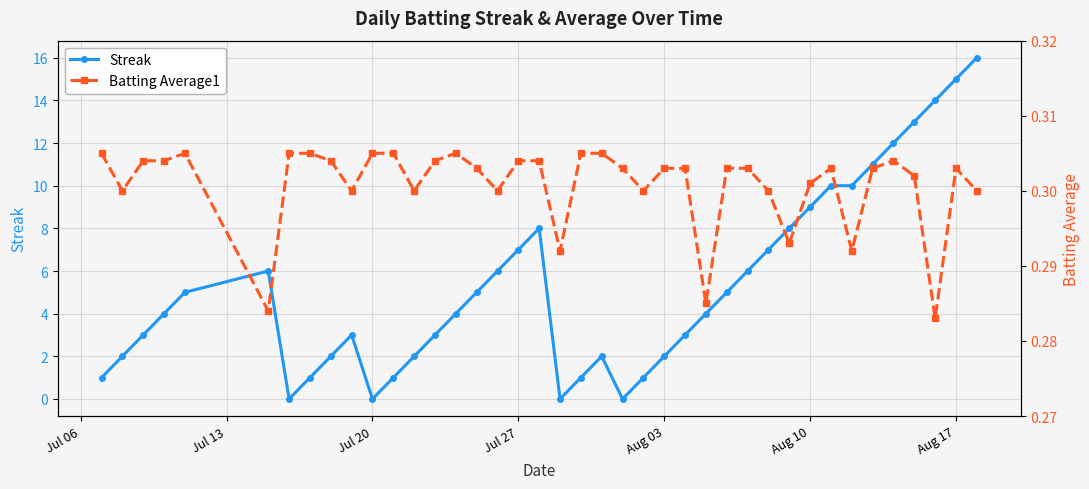

How many positive values does the Streak series have?

36